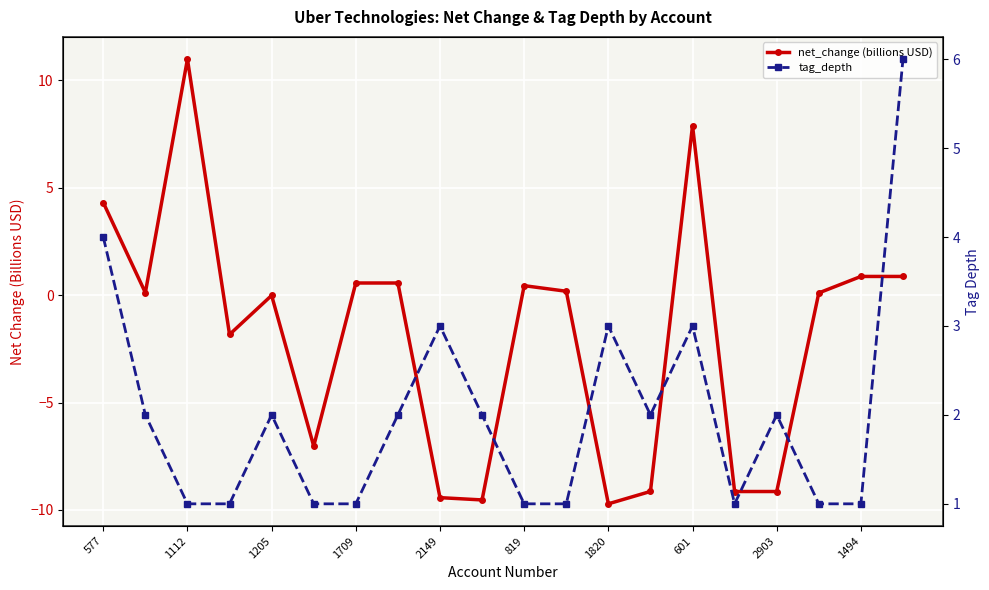

Reading left to right, list all the values displayed in this chart.

net_change (billions USD): 4.3	0.1	11.0	-1.8	-0.0	-7.0	0.6	0.6	-9.4	-9.5	0.4	0.2	-9.7	-9.1	7.9	-9.1	-9.1	0.1	0.9	0.9
tag_depth: 4.0	2.0	1.0	1.0	2.0	1.0	1.0	2.0	3.0	2.0	1.0	1.0	3.0	2.0	3.0	1.0	2.0	1.0	1.0	6.0